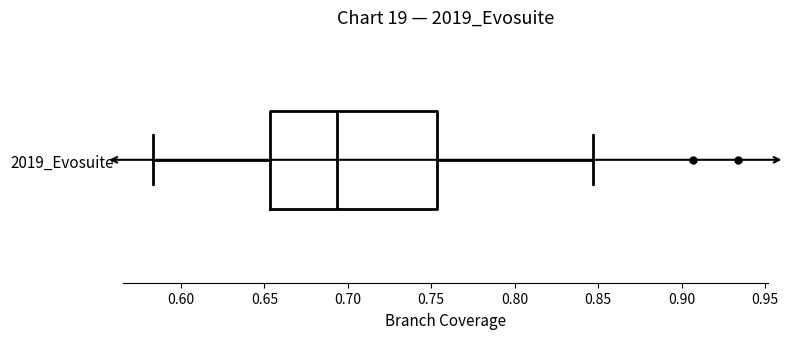

Read this box plot against the x-axis: the position of the median line, the range covered by the box, and the ends of both whiskers. The values are not printed on the chart, so give them approximately, as read against the axis.

median 0.695, box 0.655 to 0.755, whiskers 0.585 to 0.845